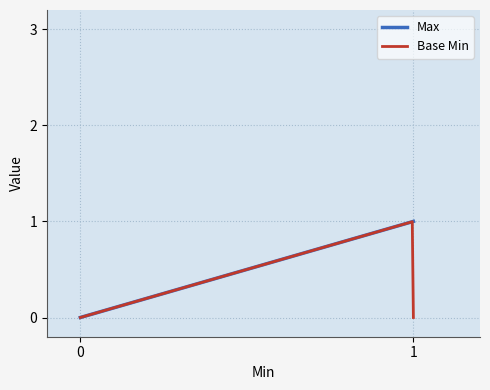

True or false: Base Min and Max intersect in this chart.

False